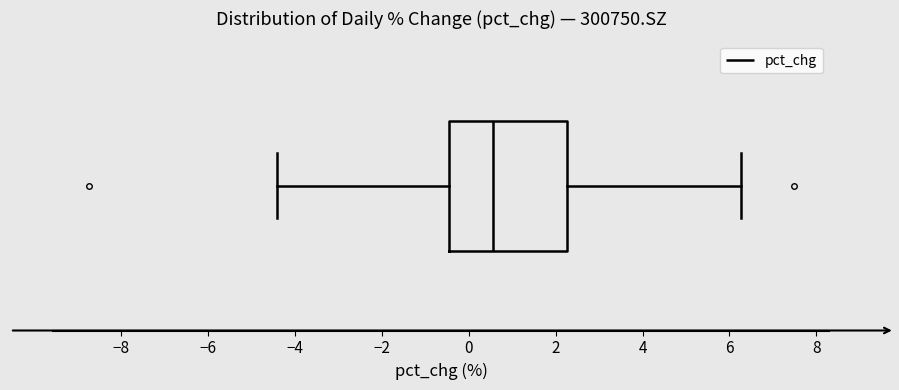

Read this box plot against the x-axis: the position of the median line, the range covered by the box, and the ends of both whiskers. The values are not printed on the chart, so give them approximately, as read against the axis.

median 0.6, box -0.4 to 2.2, whiskers -4.4 to 6.2